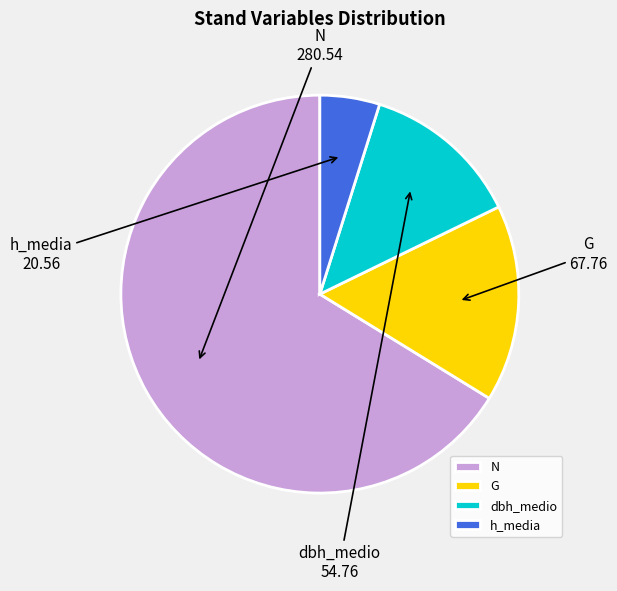

Approximately how many times larger is the value at dbh_medio compared to h_media?

2.7